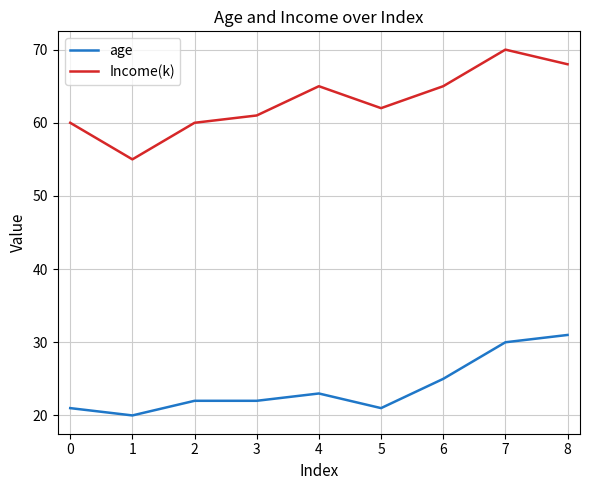

Reading right to left, transcribe all the data shown in this chart.

age: 31	30	25	21	23	22	22	20	21
Income(k): 68	70	65	62	65	61	60	55	60